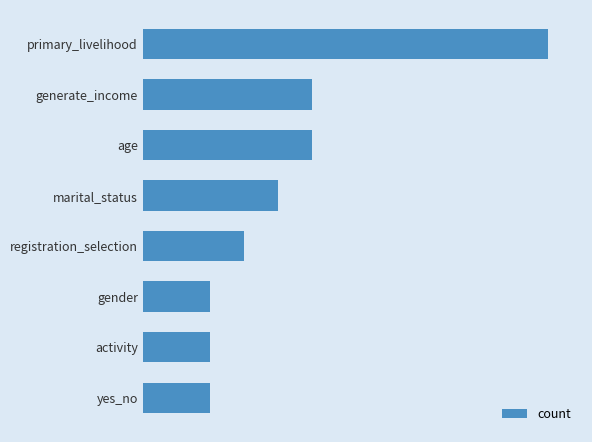

Does the chart contain any negative values?

No